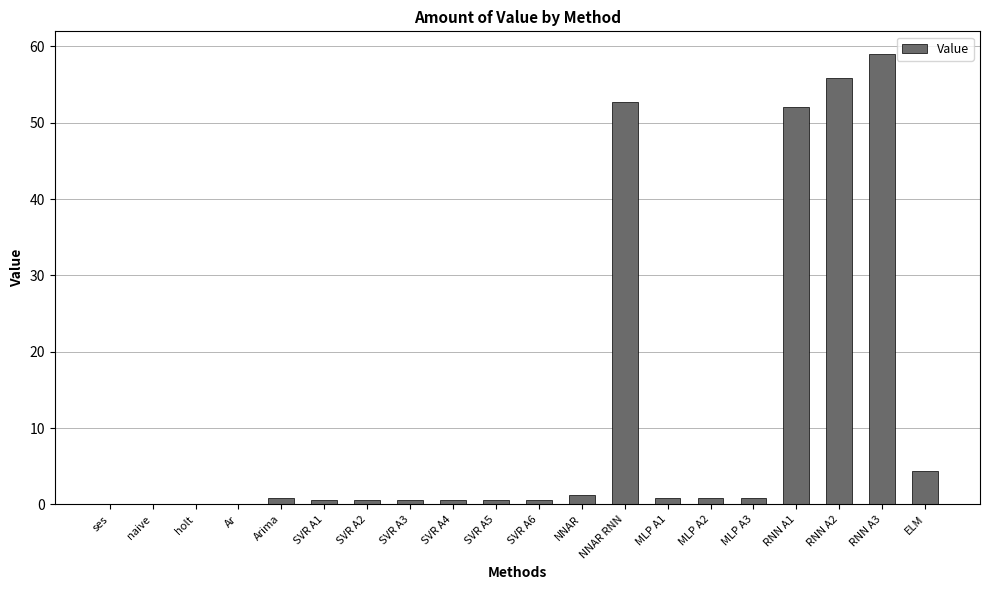

Are the bars horizontal?

No